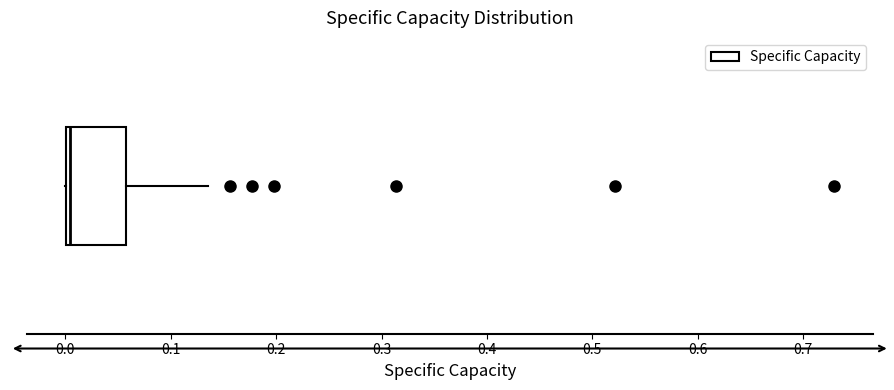

Where is the left edge of the box on the x-axis? The values are not printed on the chart, so give them approximately, as read against the axis.

0.00